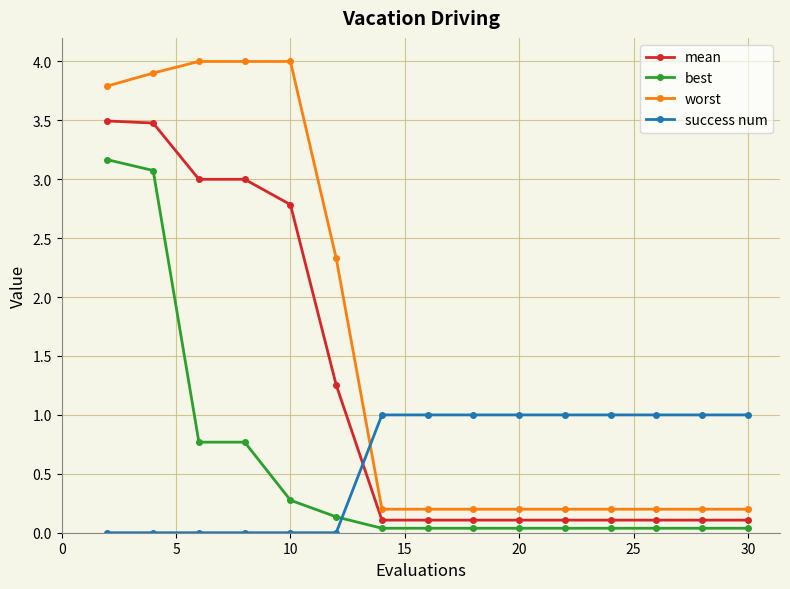

What is the maximum value shown in the chart?

4.0